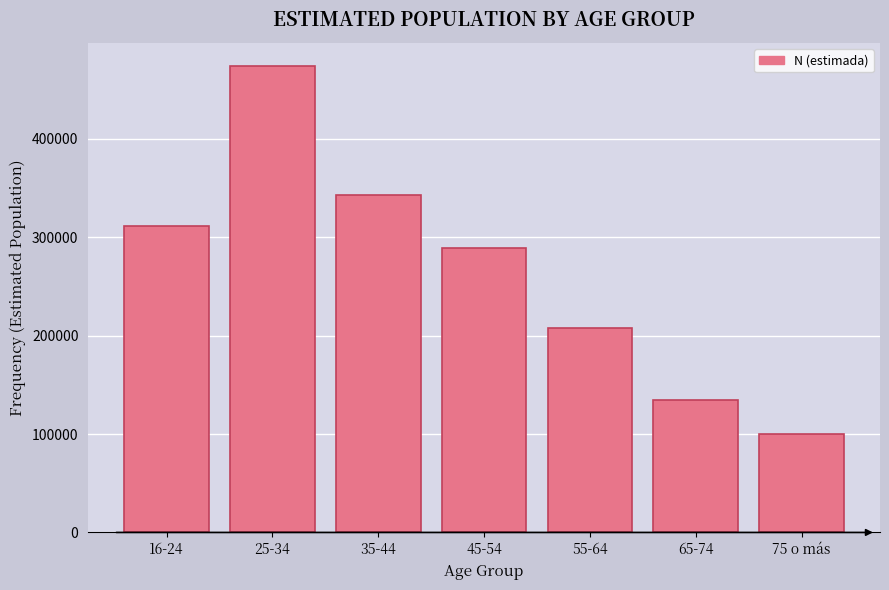

Reading left to right, list all the values displayed in this chart.

311947	473781	342507	288880	207494	134503	100144